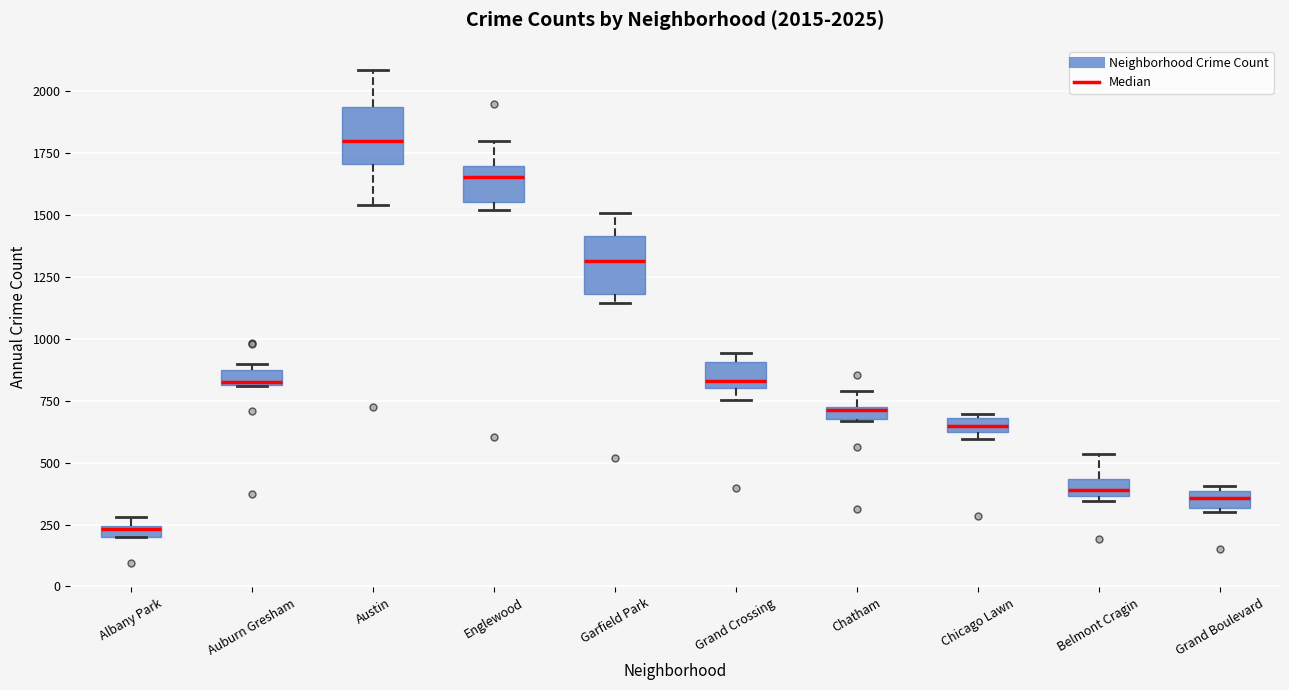

Which box has the highest median line?

Austin